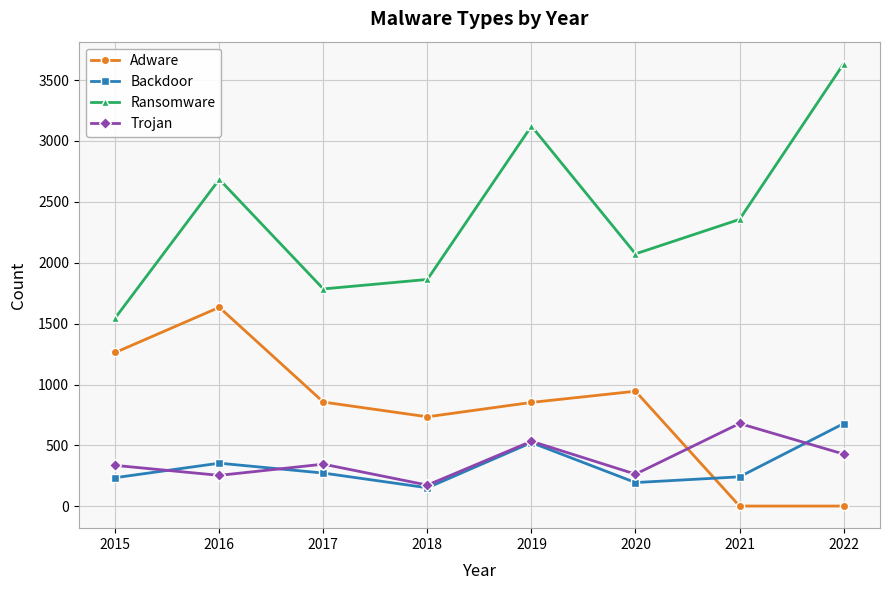

True or false: Ransomware and Adware cross at least once.

False